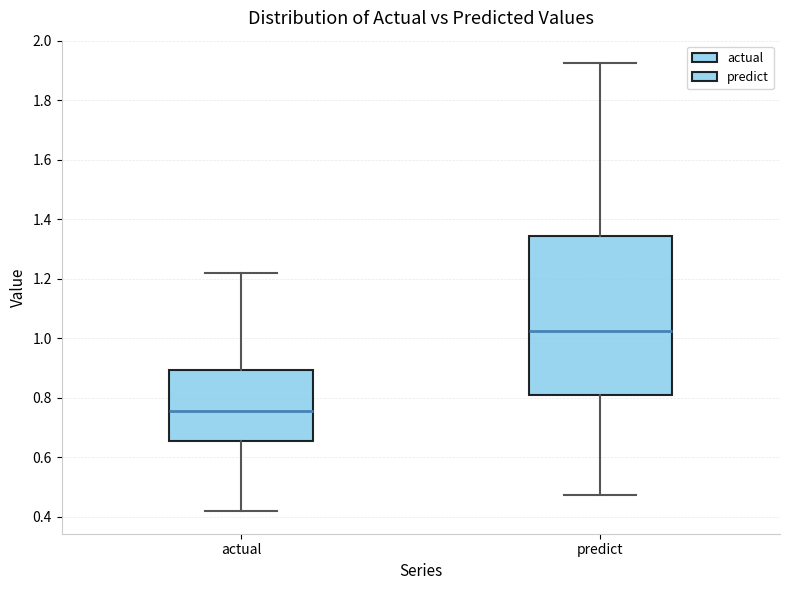

Which box's median line is the lowest?

actual